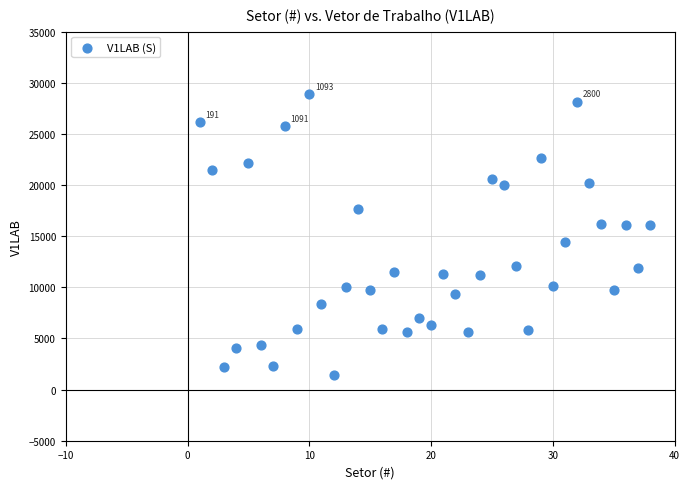

What is the range of X values (max minus min)?

37